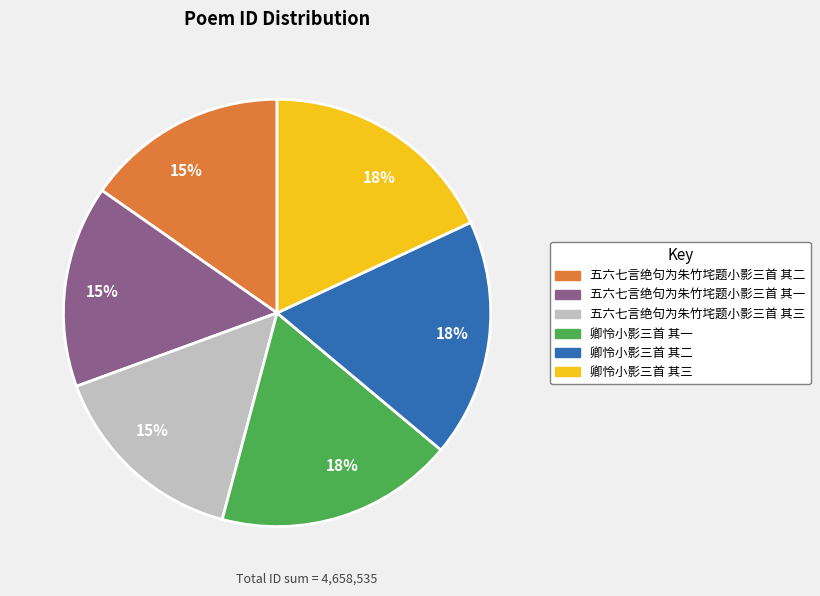

Is there a majority slice in this chart?

No